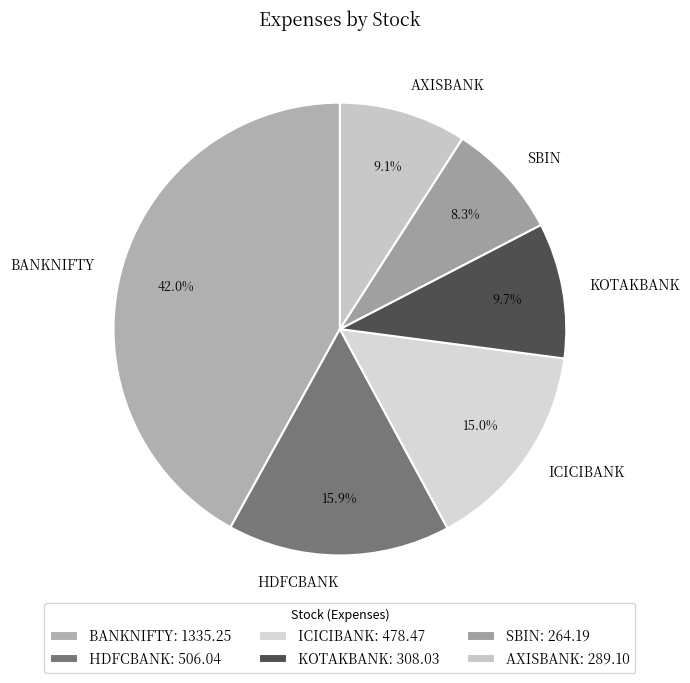

What is the total percentage of HDFCBANK and KOTAKBANK?

25.6%